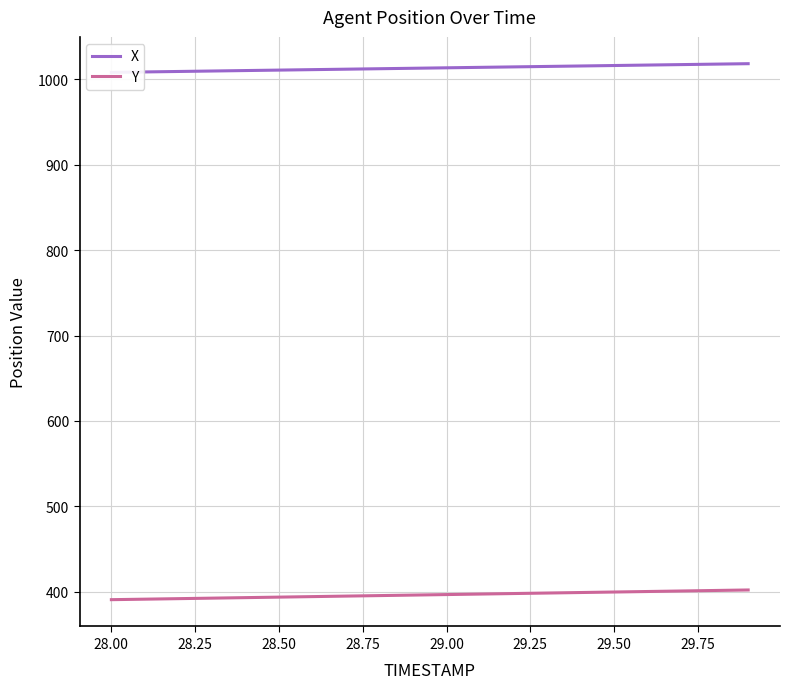

What is the lowest value of the Y series?

391.0